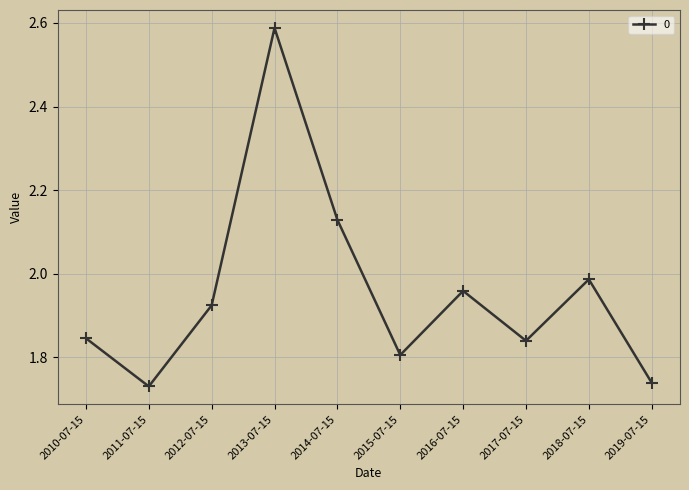

How many points are lower than both their immediate neighbors (excluding endpoints)?

3